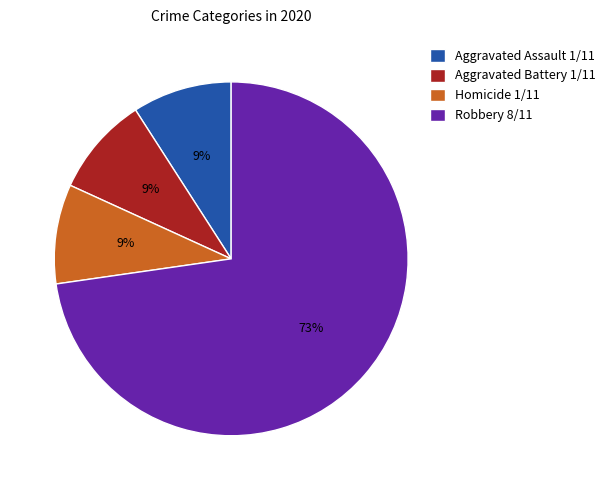

Which slice represents more than half of the pie?

Robbery 8/11